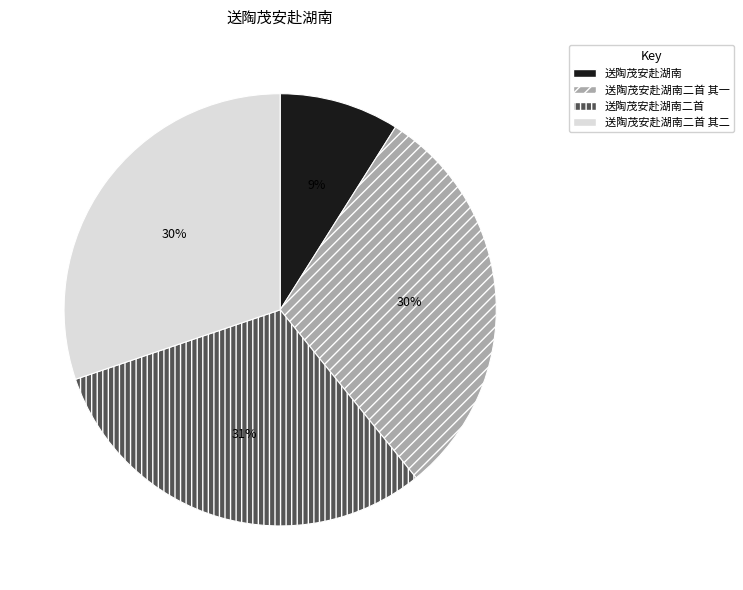

Is there any slice that represents more than half of the pie?

No